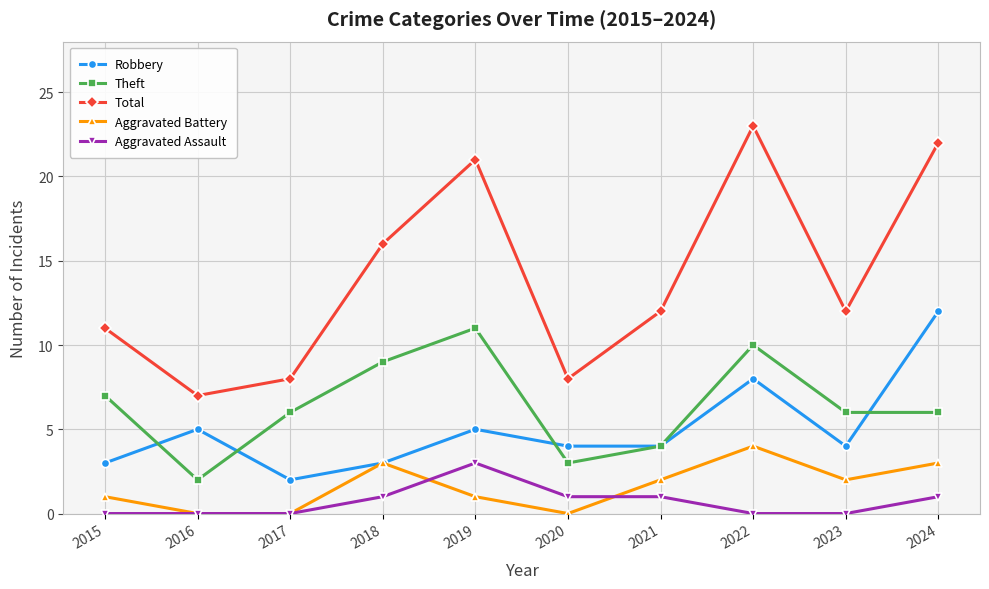

What is the sum of all Aggravated Assault values?

7